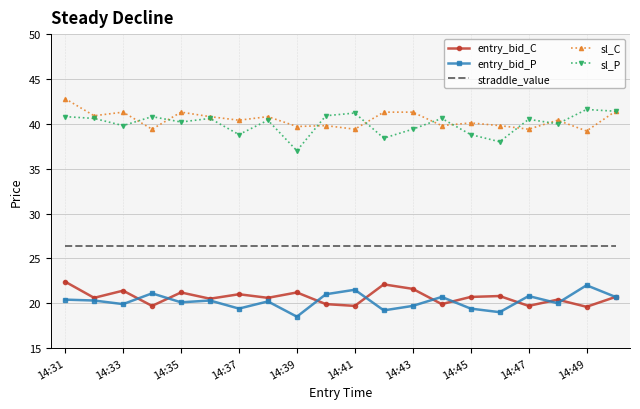

True or false: sl_P and entry_bid_P cross at least once.

False